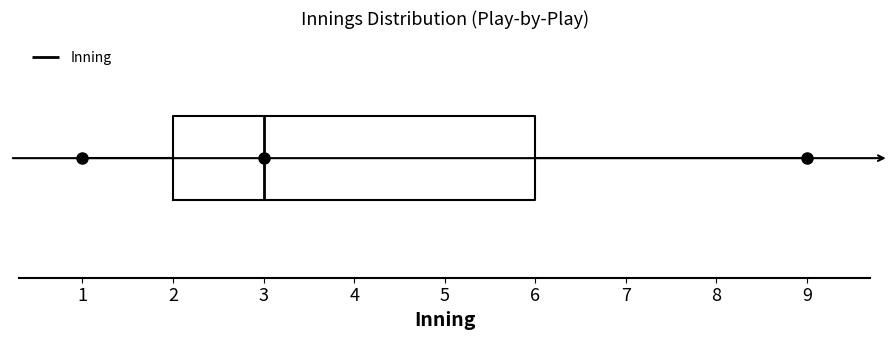

Read this box plot against the x-axis: the position of the median line, the range covered by the box, and the ends of both whiskers. The values are not printed on the chart, so give them approximately, as read against the axis.

median 3, box 2 to 6, whiskers 1 to 9